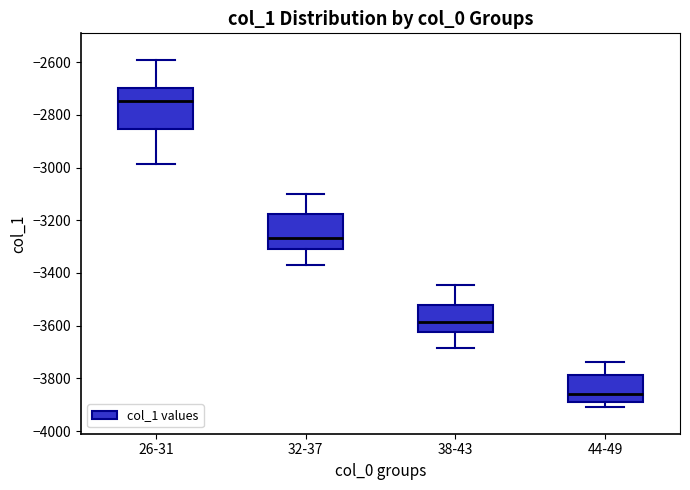

Reading left to right, transcribe this box plot: for each box, give where its median line is, the range the box spans, and where its two whiskers end, as read against the y-axis. The values are not printed on the chart, so give them approximately, as read against the axis.

26-31: median -2740, box -2860 to -2700, whiskers -2980 to -2600
32-37: median -3260, box -3300 to -3180, whiskers -3360 to -3100
38-43: median -3580, box -3620 to -3520, whiskers -3680 to -3440
44-49: median -3860, box -3900 to -3780, whiskers -3920 to -3740